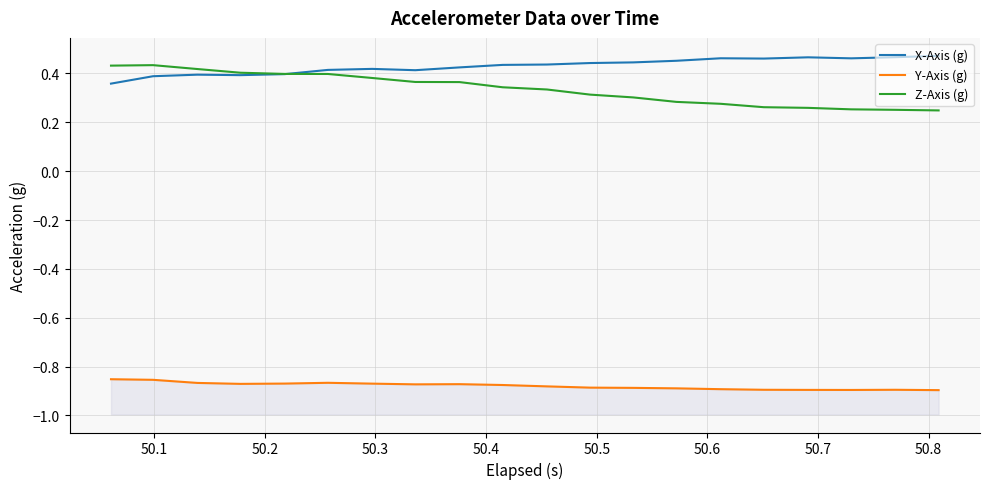

True or false: Z-Axis (g) has more than 1 points higher than both neighbors.

False